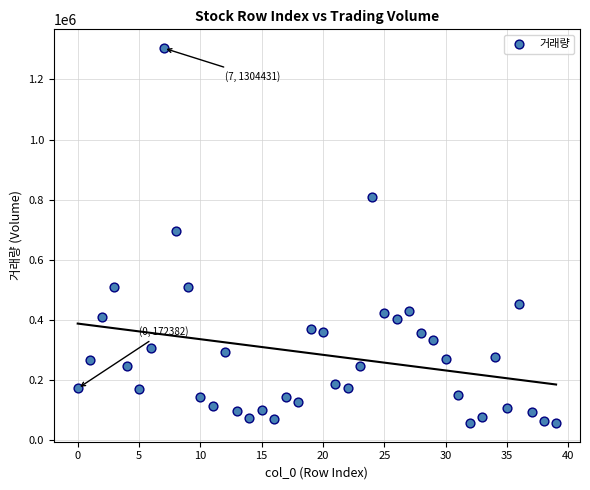

What Y value in the scatter plot is closest to 680912?

696616